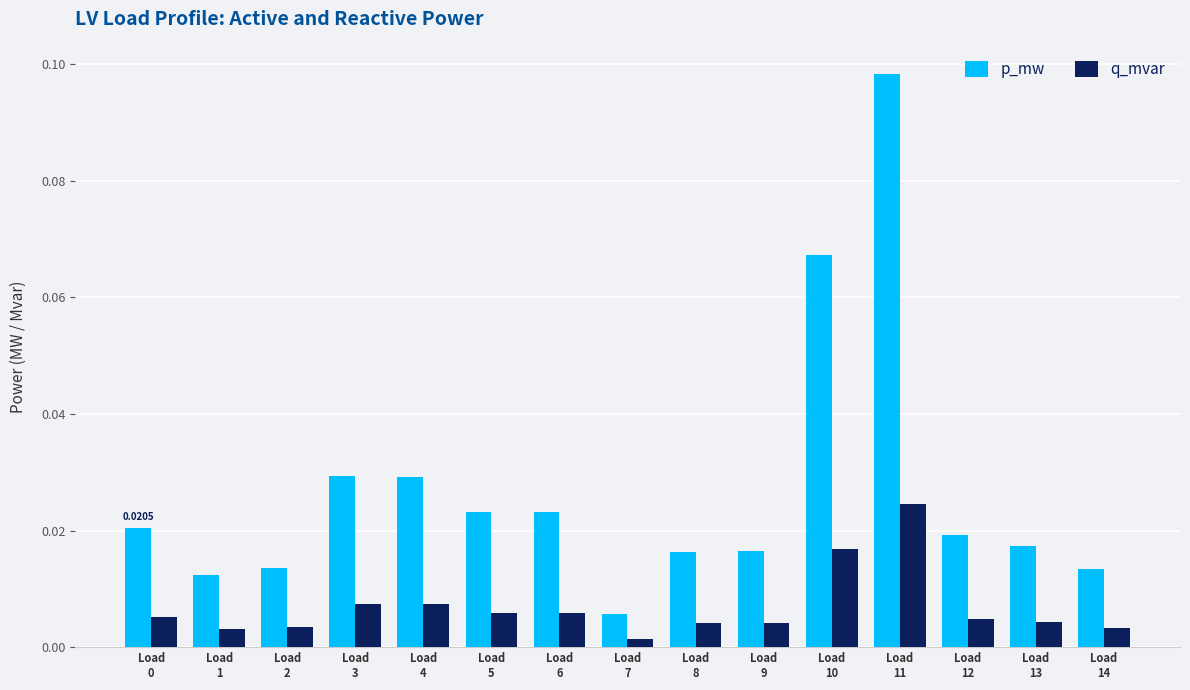

At how many categories does at least one series exceed 0?

15